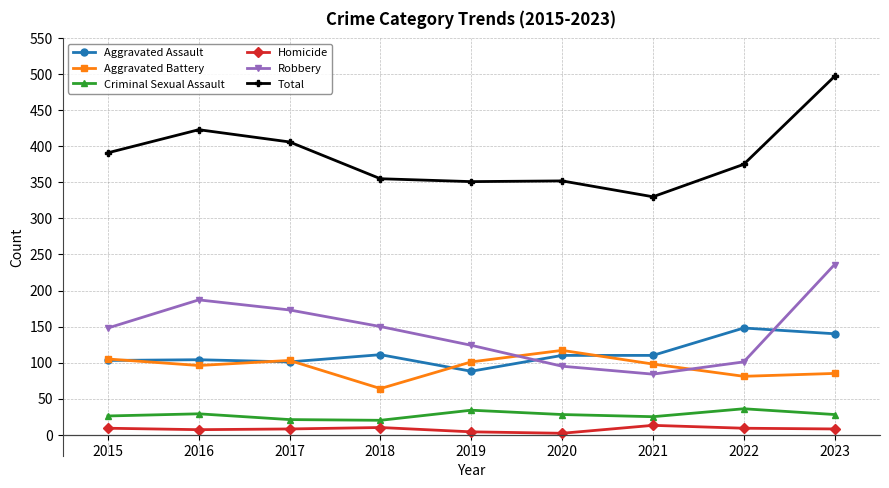

True or false: Aggravated Assault and Homicide intersect in this chart.

False